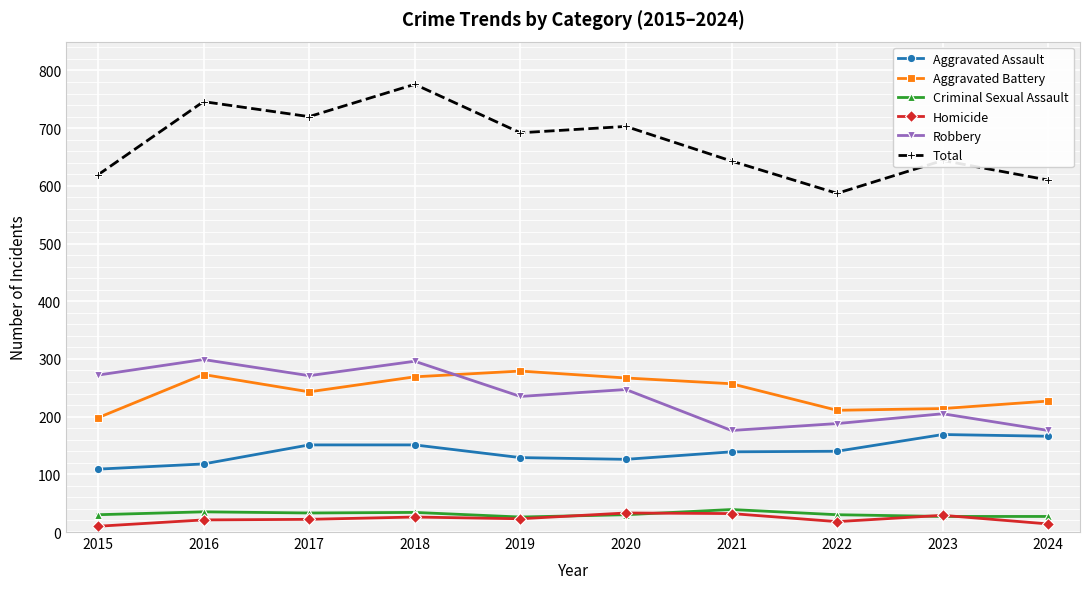

Is it true that Robbery equals 73 at 2020?

False